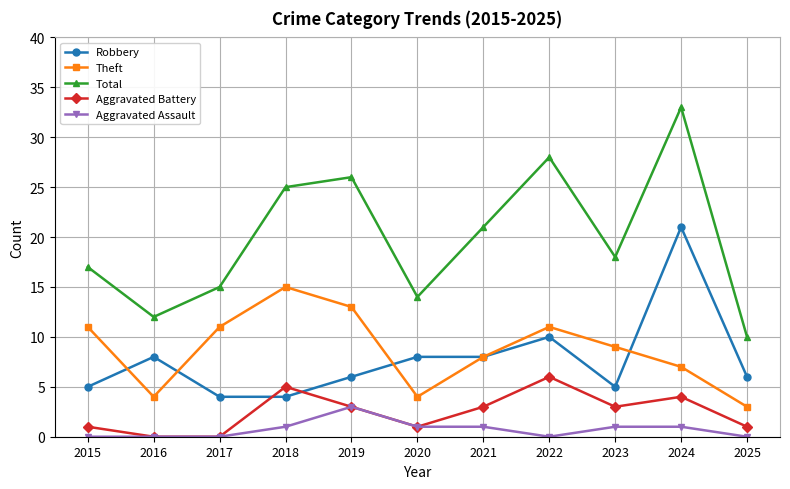

Which series has the largest total across all categories?

Total